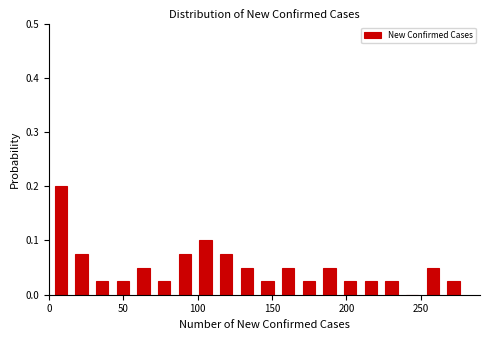

Around what value on the x-axis is the tallest bar? Give the approximate position of its centre, as read against the axis.

10